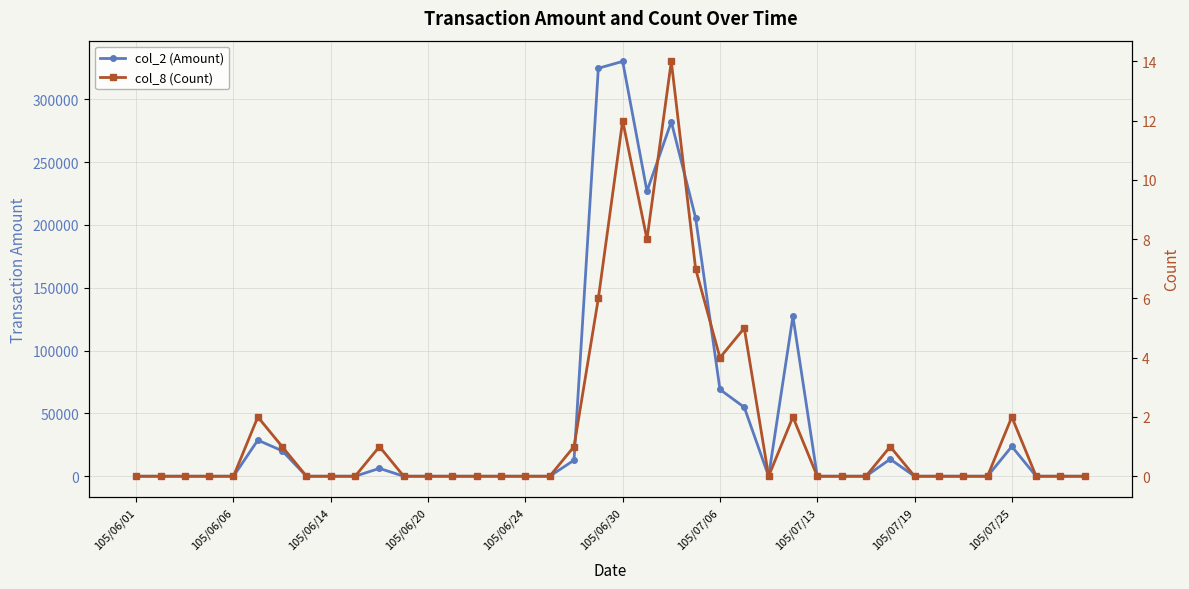

True or false: col_2 has a value of 0 at 34.

True